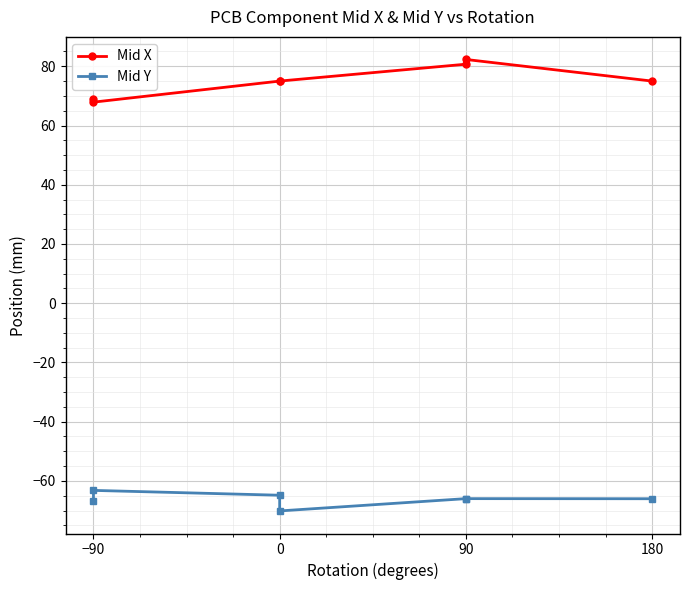

What position from the left is 180?

4